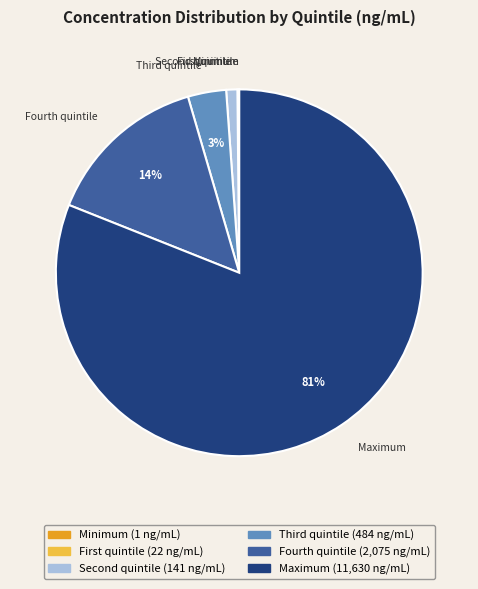

To the nearest percent, what is the average slice percentage?

17%